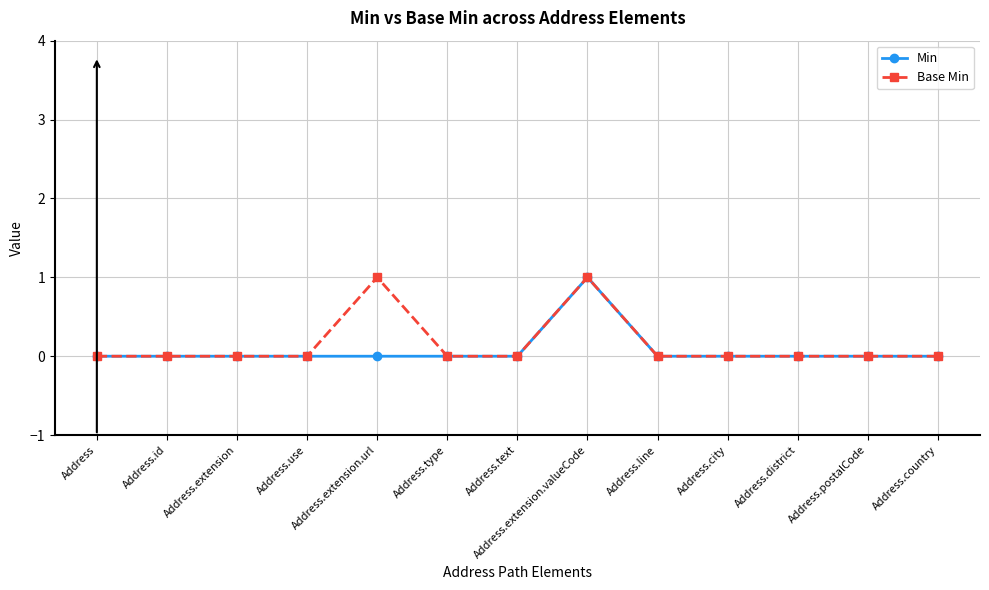

In Base Min, how many points are higher than both neighbors (excluding endpoints)?

2